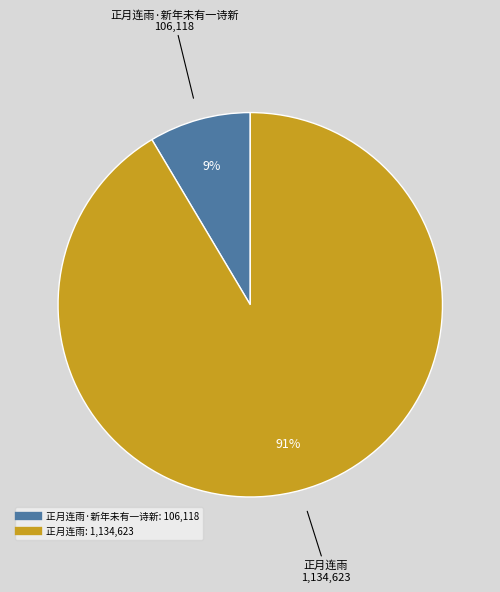

To the nearest percent, what is the average slice percentage?

50%